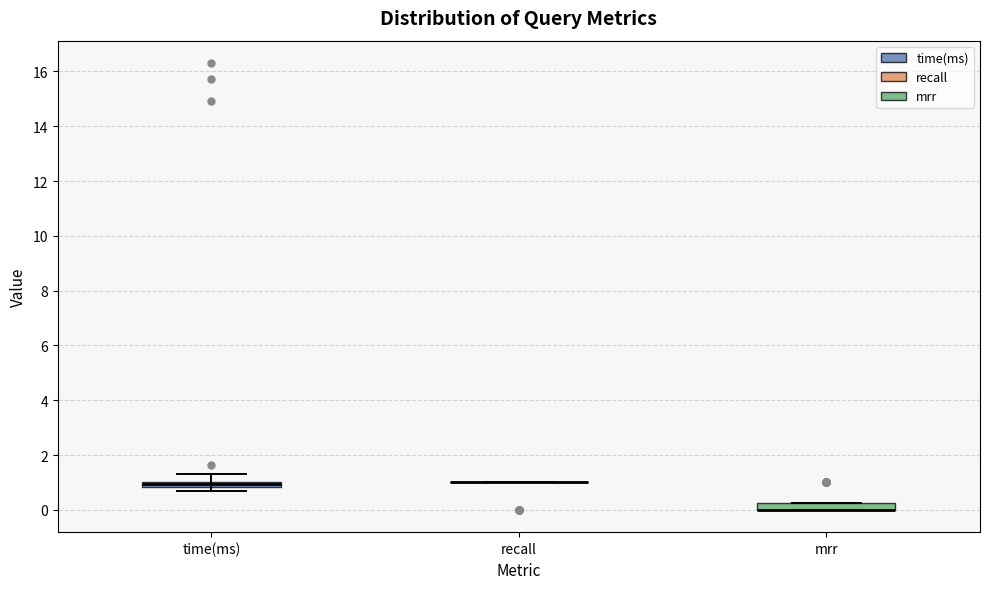

Where is the upper edge of the box for time(ms) on the y-axis? The values are not printed on the chart, so give them approximately, as read against the axis.

1.0